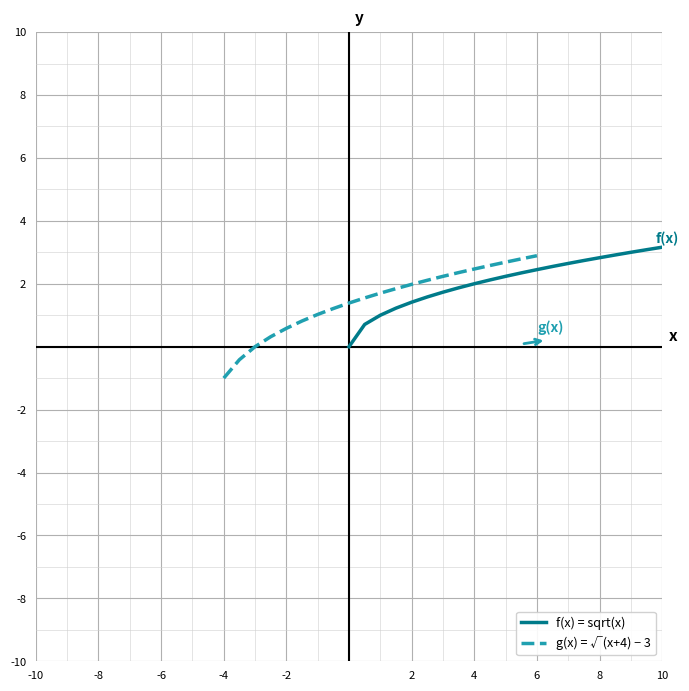

Reading left to right, transcribe all the data shown in this chart.

f(x) = sqrt(x): 0.0	0.7	1.0	1.2	1.4	1.6	1.7	1.9	2.0	2.1	2.2	2.3	2.4	2.5	2.6	2.7	2.8	2.9	3.0	3.1	3.2
g(x) = √(x+4) − 3: -1.0	-0.4	0.0	0.3	0.6	0.8	1.0	1.2	1.4	1.5	1.7	1.8	2.0	2.1	2.2	2.4	2.5	2.6	2.7	2.8	2.9